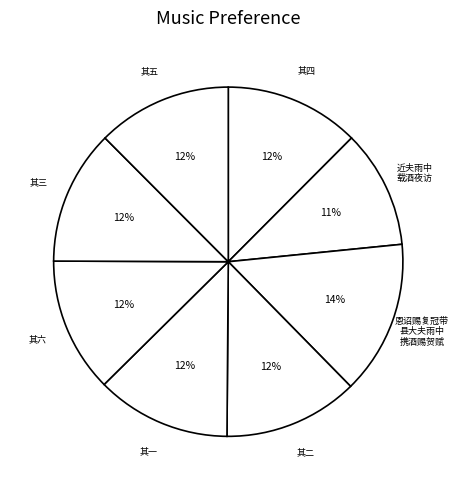

Is it true that 其四 is 19% of the pie?

False